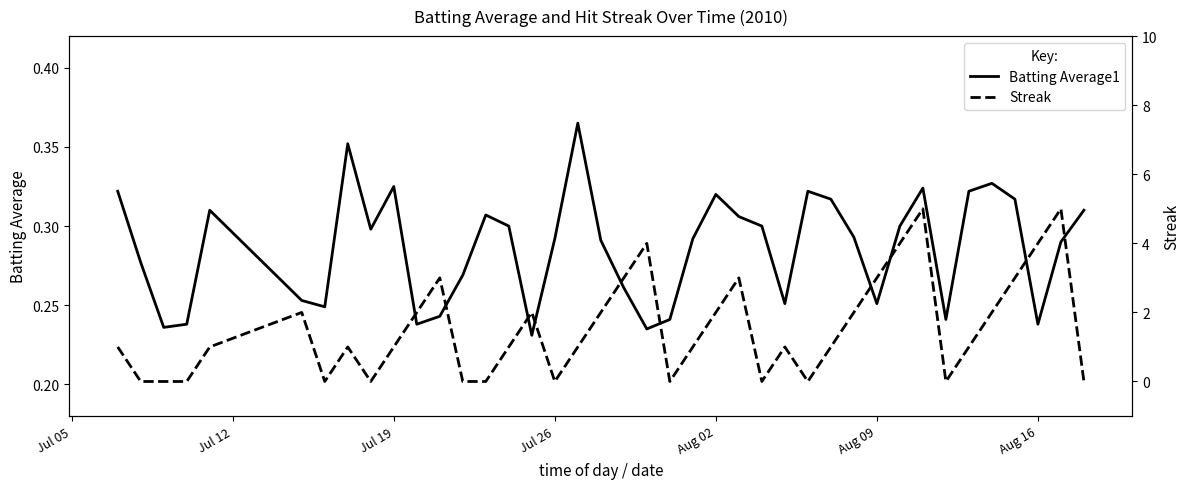

The value of Streak at 36 is 1.5. True or false?

False